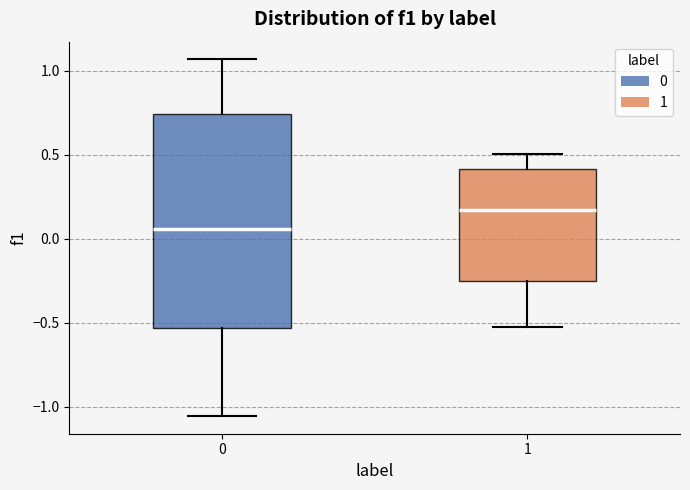

Where does the lower whisker of the box at x = 1 end on the y-axis? The values are not printed on the chart, so give them approximately, as read against the axis.

-0.50